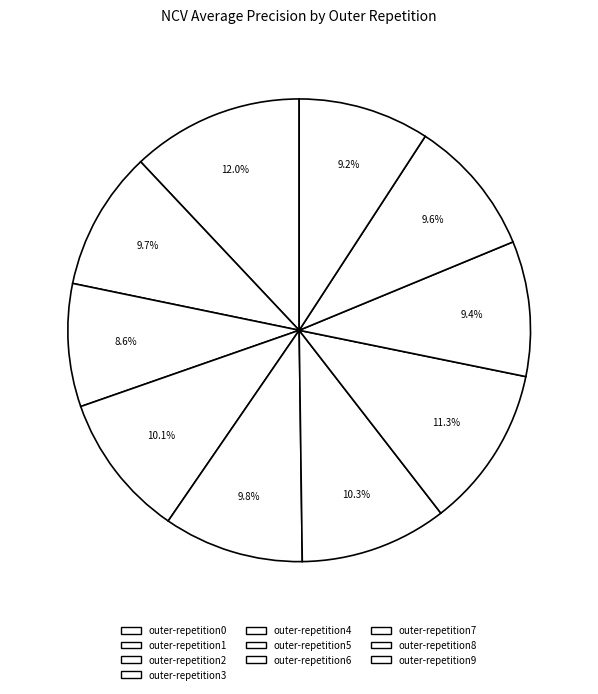

How much of the chart is everything except outer-repetition7?

90.6%